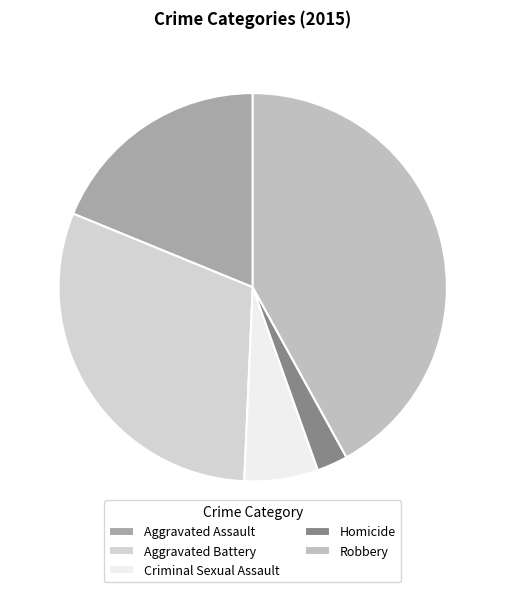

Is there any slice that represents more than half of the pie?

No